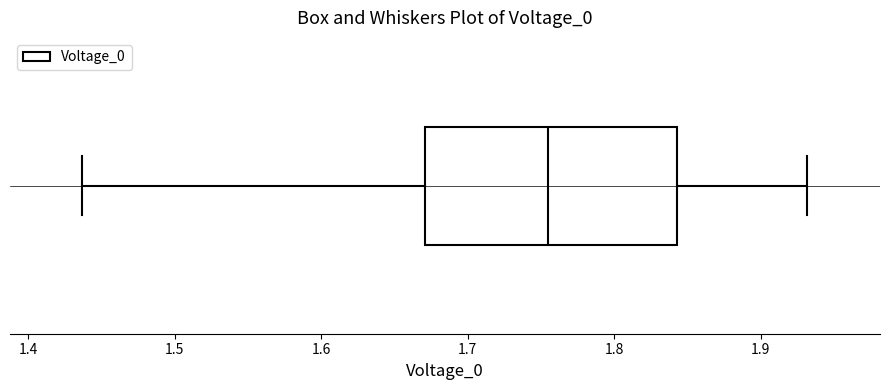

Read this box plot against the x-axis: the position of the median line, the range covered by the box, and the ends of both whiskers. The values are not printed on the chart, so give them approximately, as read against the axis.

median 1.75, box 1.67 to 1.84, whiskers 1.44 to 1.93